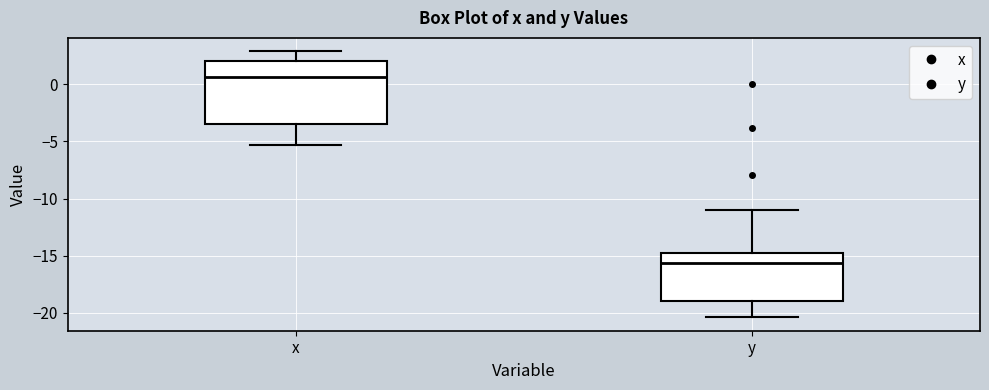

Reading left to right, read every box against the y-axis: the position of its median line, the range the box covers, and the ends of its whiskers. The values are not printed on the chart, so give them approximately, as read against the axis.

x: median 0.5, box -3.5 to 2.0, whiskers -5.5 to 3.0
y: median -15.5, box -19.0 to -15.0, whiskers -20.5 to -11.0